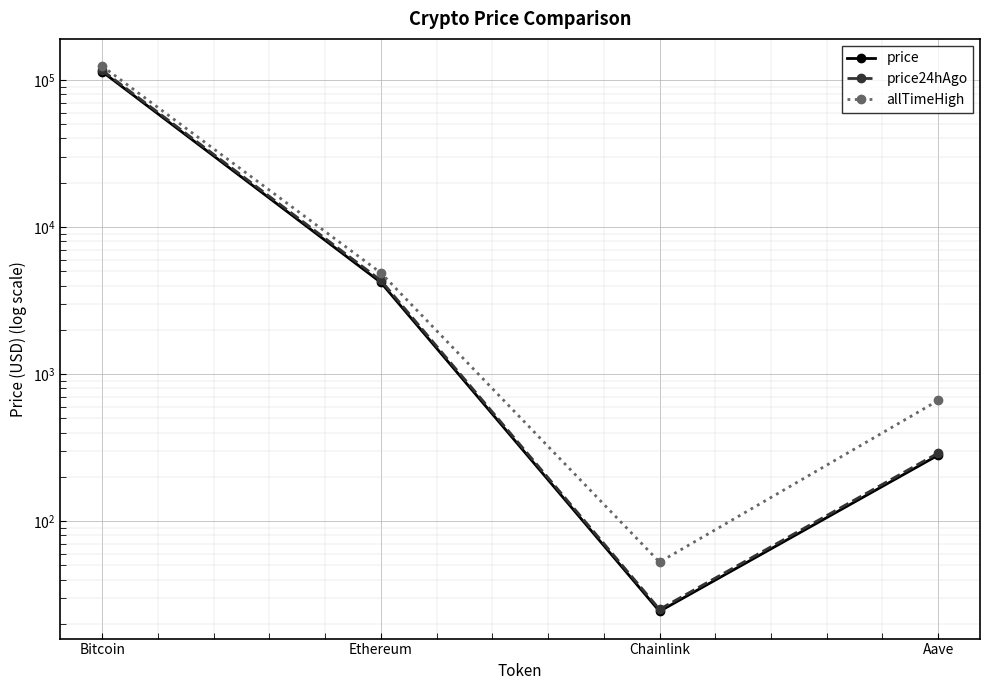

Reading right to left, list all the values displayed in this chart.

price: Aave=281.4	Chainlink=24.4	Ethereum=4197.3	Bitcoin=113814.0
price24hAgo: Aave=290.6	Chainlink=25.1	Ethereum=4333.6	Bitcoin=116149.0
allTimeHigh: Aave=661.7	Chainlink=52.7	Ethereum=4878.3	Bitcoin=124128.0